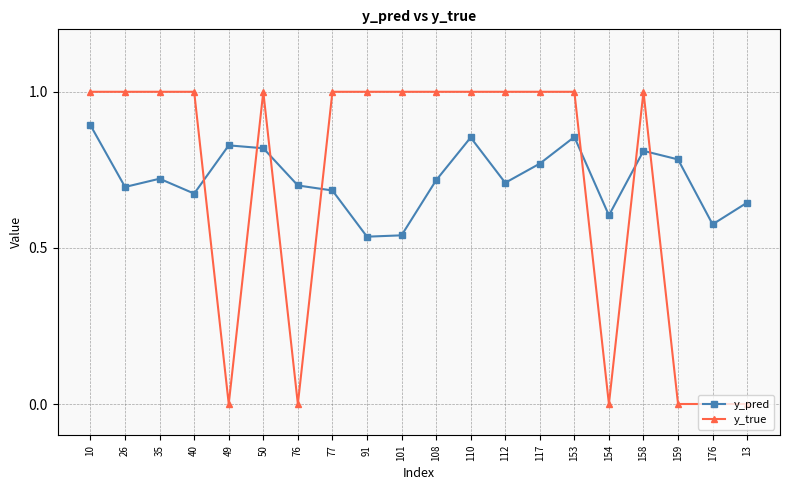

The y_true series shows 1.0 at 10. True or false?

True